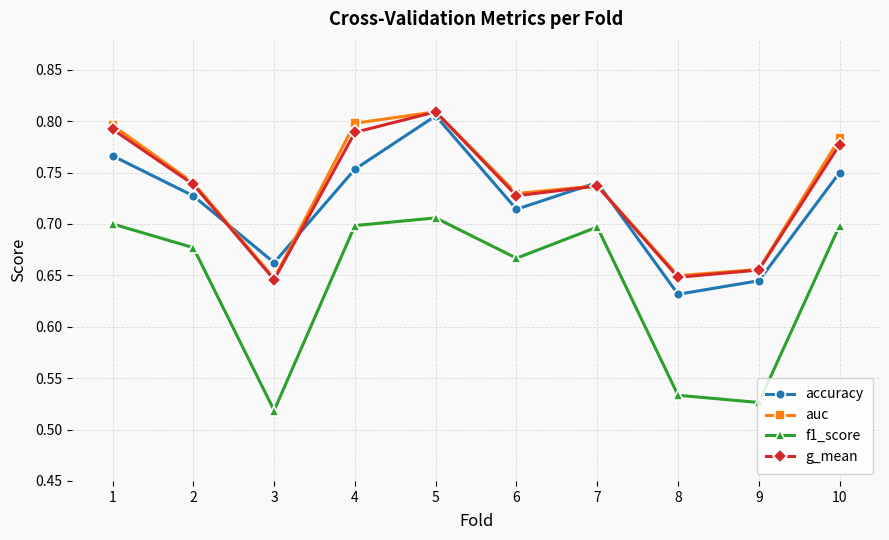

At which category does accuracy reach its first local valley?

3